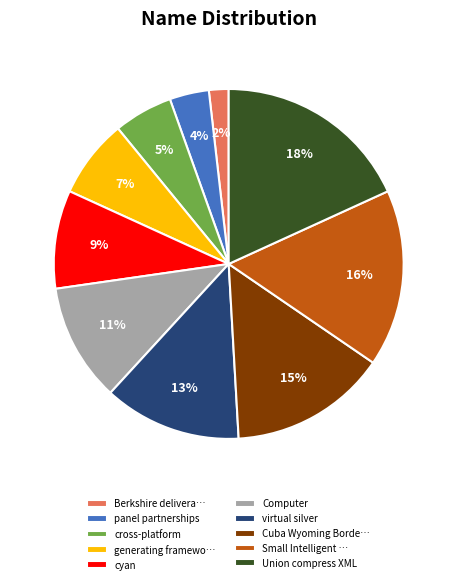

To the nearest percent, what is the average slice percentage?

10%